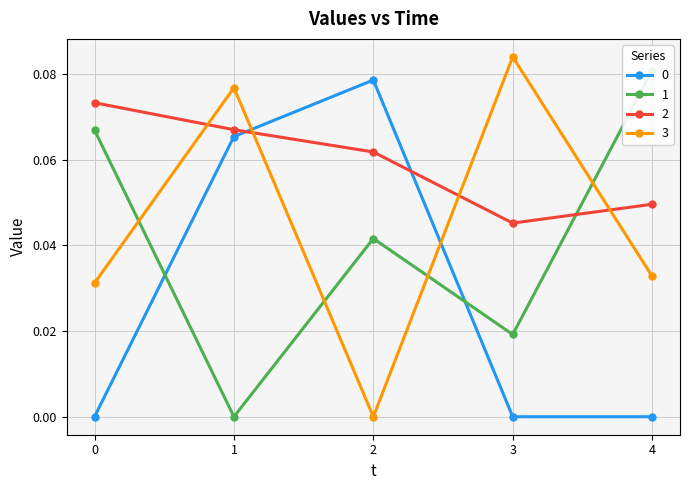

Where is the first local maximum for 3?

1